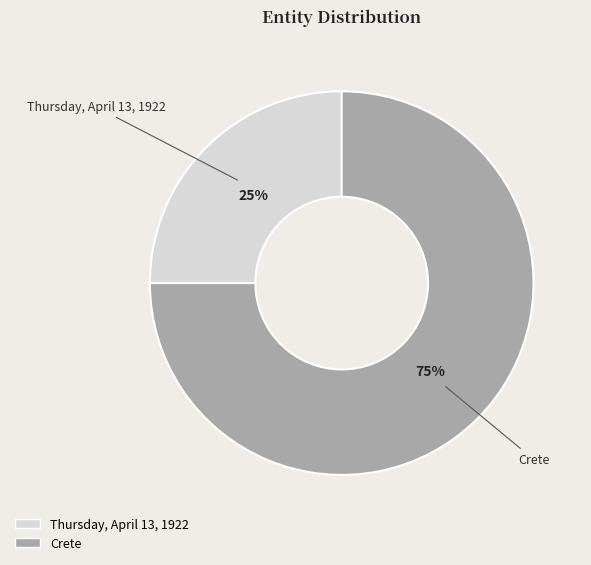

Is the sum of Thursday, April 13, 1922 and Crete greater than half?

Yes